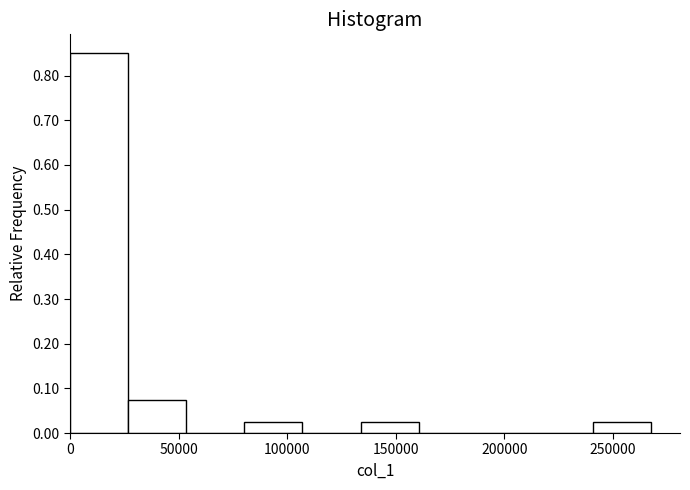

How tall is the bar that spans 135000 to 160000 on the x-axis? Neither the bar edges nor the heights are printed on the chart, so give them approximately, as read against the axes.

0.03